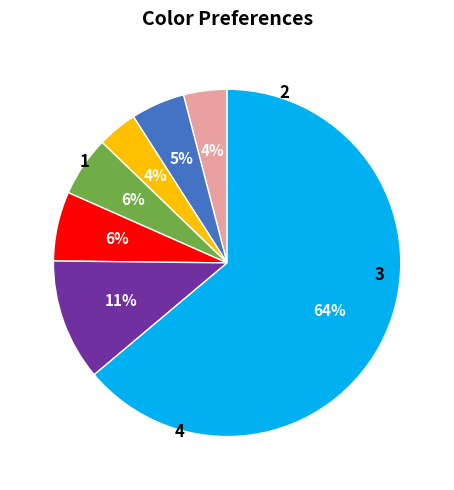

To the nearest percent, what is the difference between the largest and smallest slice percentages?

60%